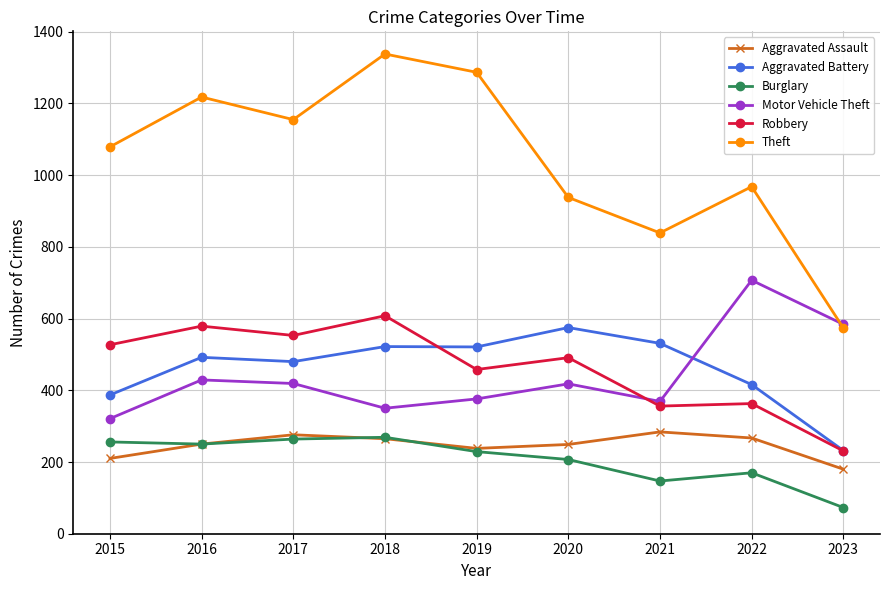

How many series are shown in this chart?

6